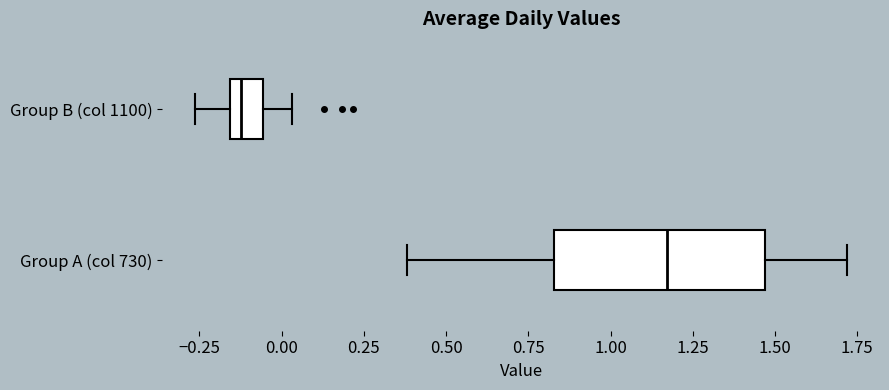

Reading bottom to top, transcribe this box plot: for each box, give where its median line is, the range the box spans, and where its two whiskers end, as read against the x-axis. The values are not printed on the chart, so give them approximately, as read against the axis.

Group A (col 730): median 1.15, box 0.85 to 1.45, whiskers 0.40 to 1.70
Group B (col 1100): median -0.10, box -0.15 to -0.05, whiskers -0.25 to 0.05